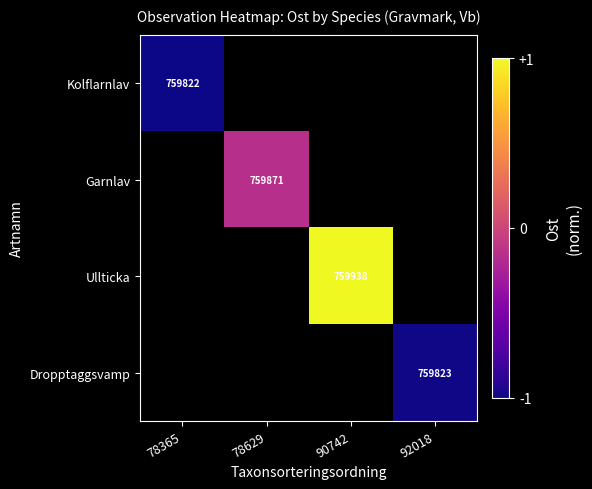

The value of Kolflarnlav at 78365 is 759822. True or false?

True